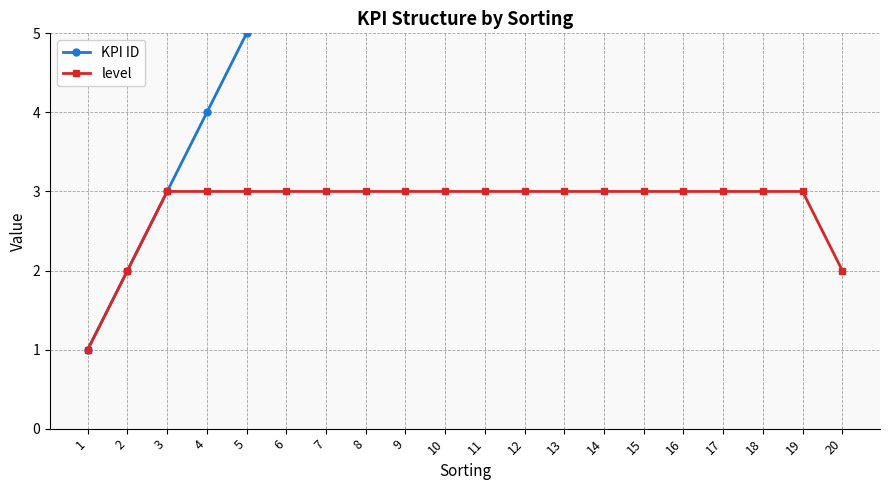

Reading right to left, extract all data points from this chart.

KPI ID: 20	19	18	17	16	15	14	13	12	11	10	9	8	7	6	5	4	3	2	1
level: 2	3	3	3	3	3	3	3	3	3	3	3	3	3	3	3	3	3	2	1